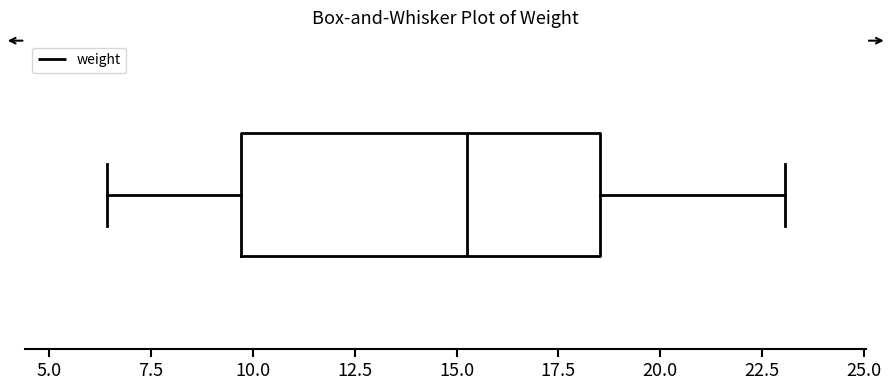

Transcribe this box plot: give where the median line is, the range the box spans, and where the two whiskers end, as read against the x-axis. The values are not printed on the chart, so give them approximately, as read against the axis.

median 15.5, box 9.5 to 18.5, whiskers 6.5 to 23.0